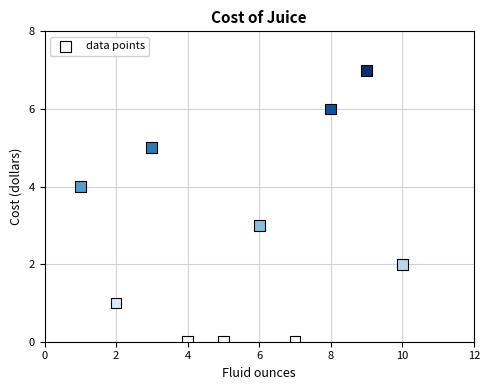

What is the range of Y values (max minus min)?

7